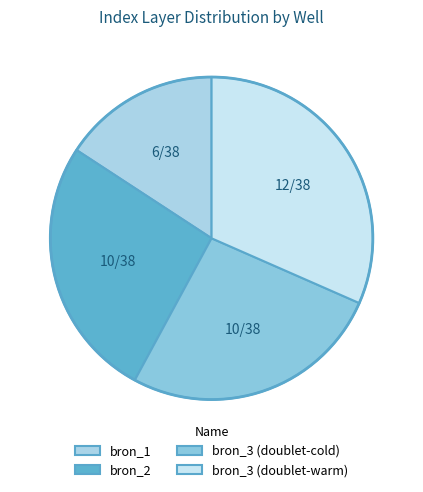

Which slice is the smallest?

bron_1